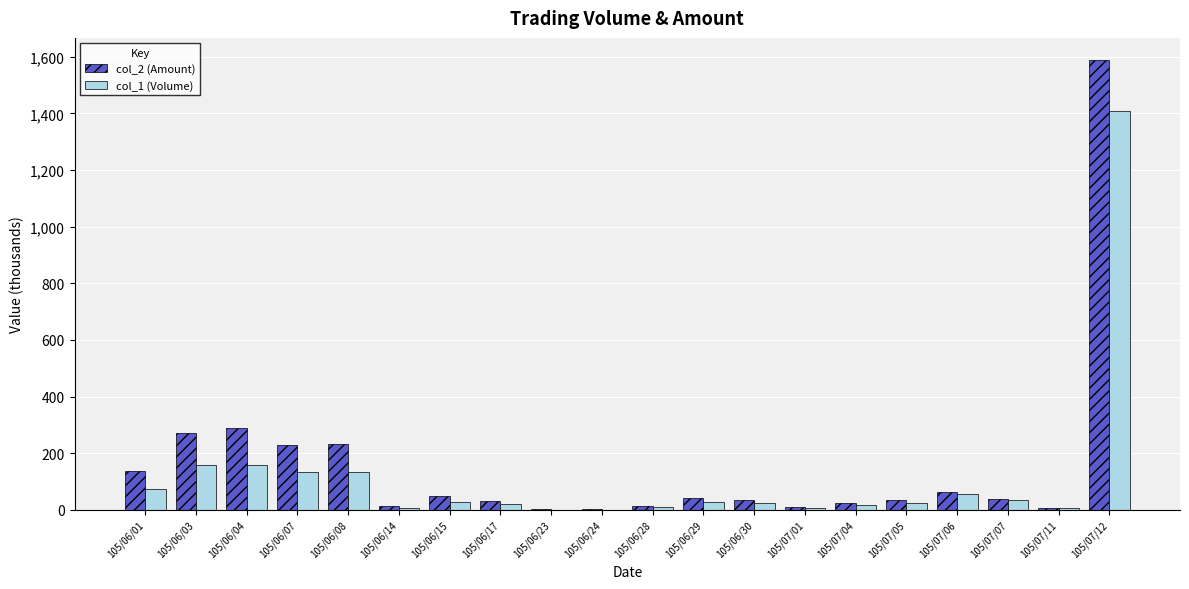

Which series has the largest total across all categories?

col_2 (Amount)